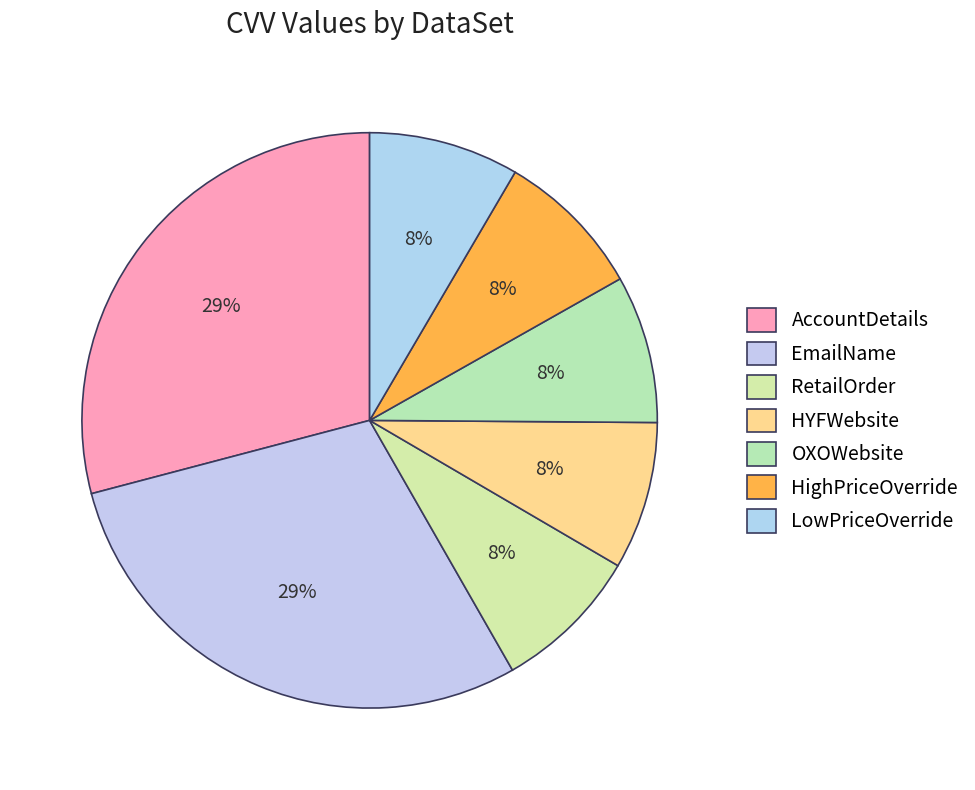

What percentage do AccountDetails and OXOWebsite together represent?

37.4%